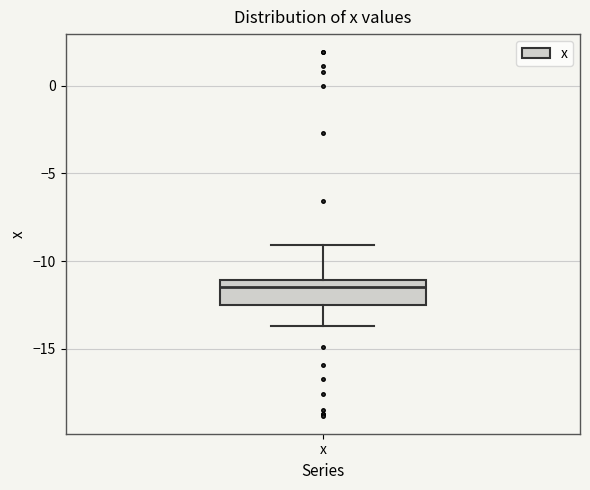

Where does the upper whisker of the box for x end on the y-axis? The values are not printed on the chart, so give them approximately, as read against the axis.

-9.0